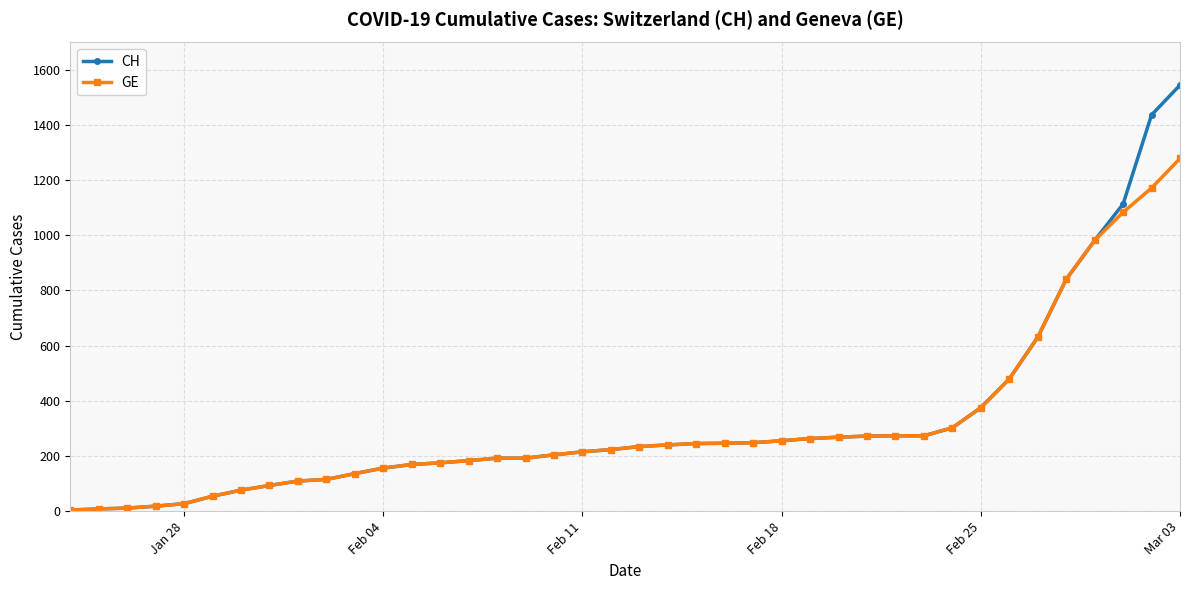

How many lines are shown in the chart?

2